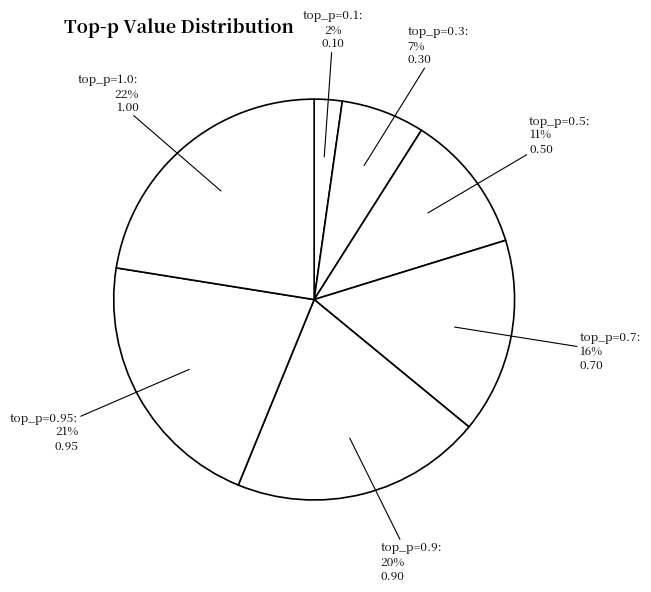

Is there a majority slice in this chart?

No